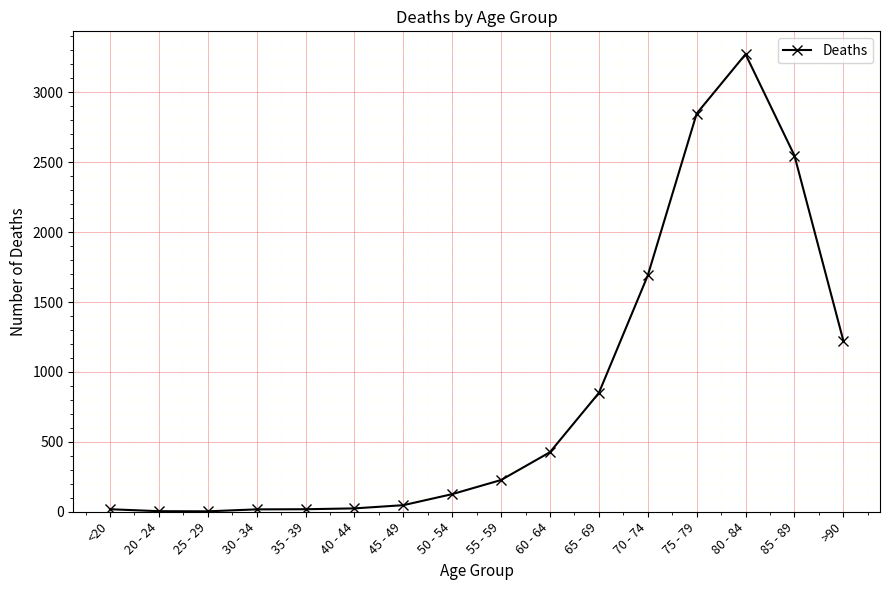

Does the chart display data point markers on the line(s)?

Yes